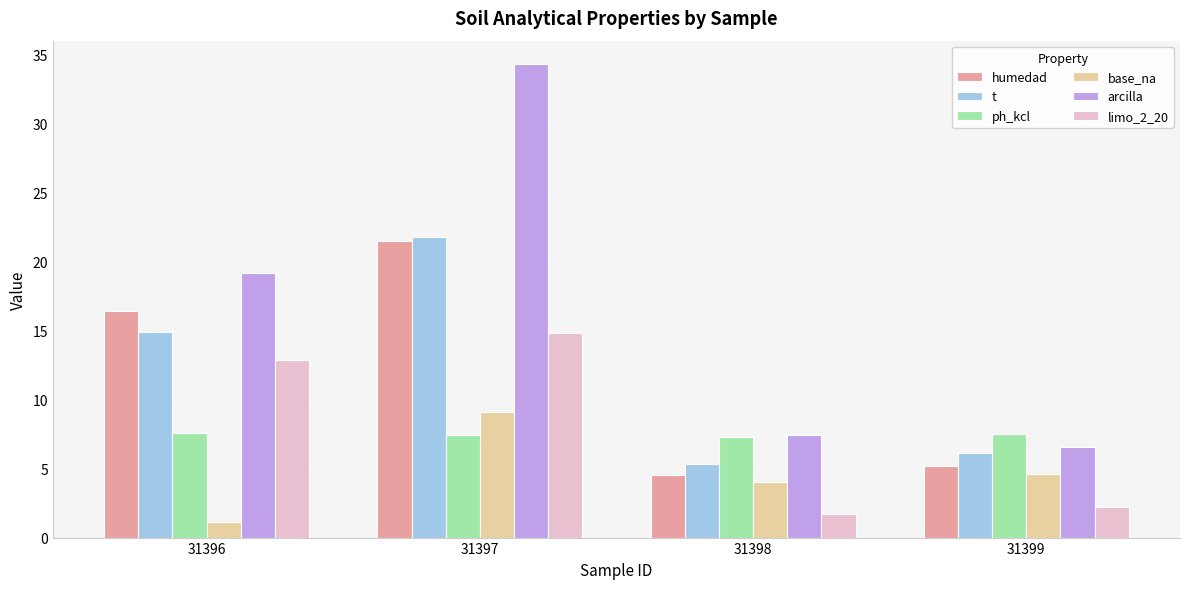

What is the average value of the humedad series?

11.9